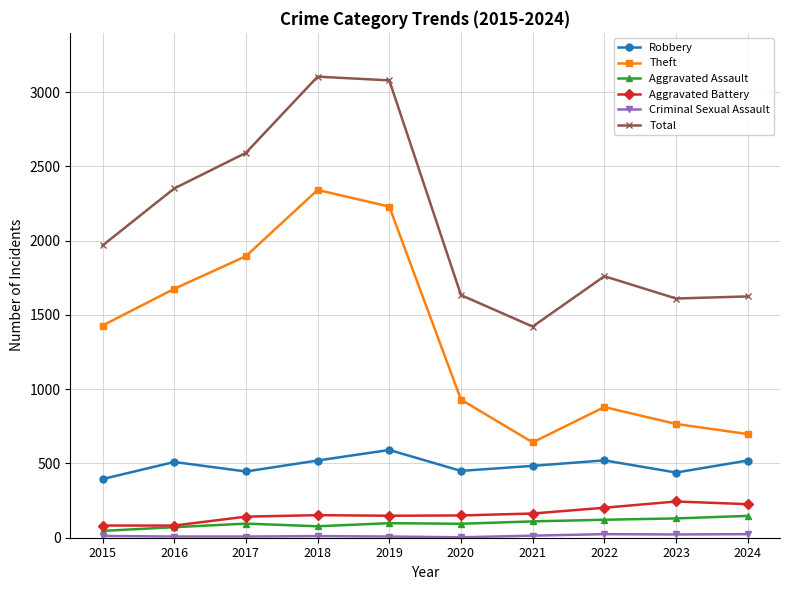

Is the value of Aggravated Battery at 2023 greater than the value of Total at 2024?

No